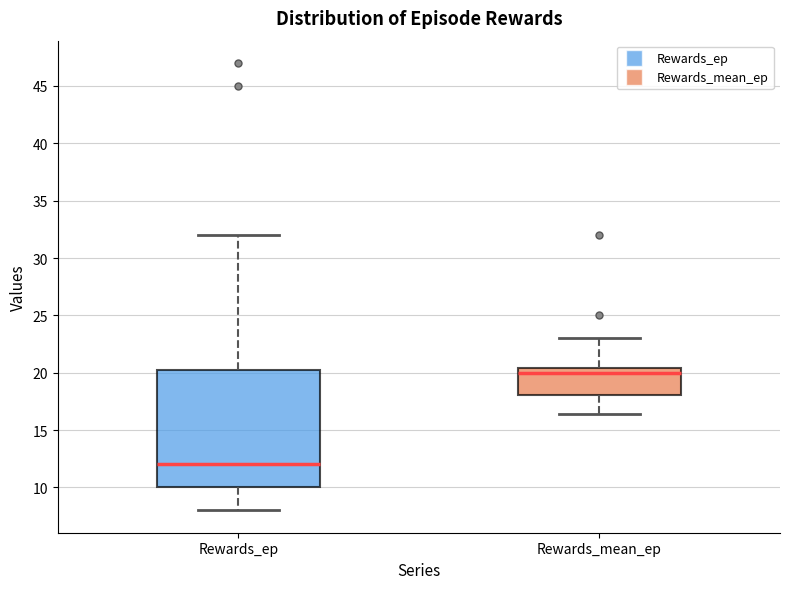

Which box is the tallest, from its lower edge to its upper edge?

Rewards_ep